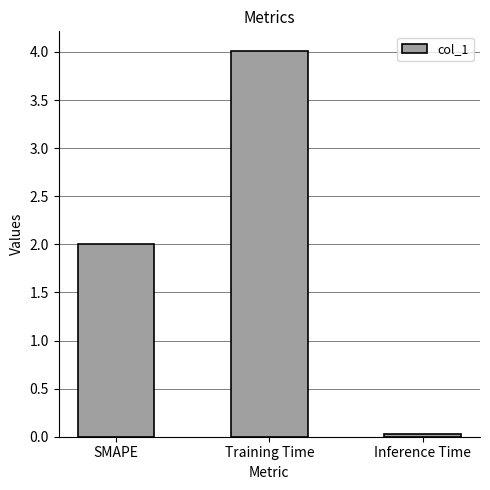

What position from the left is Inference Time?

3